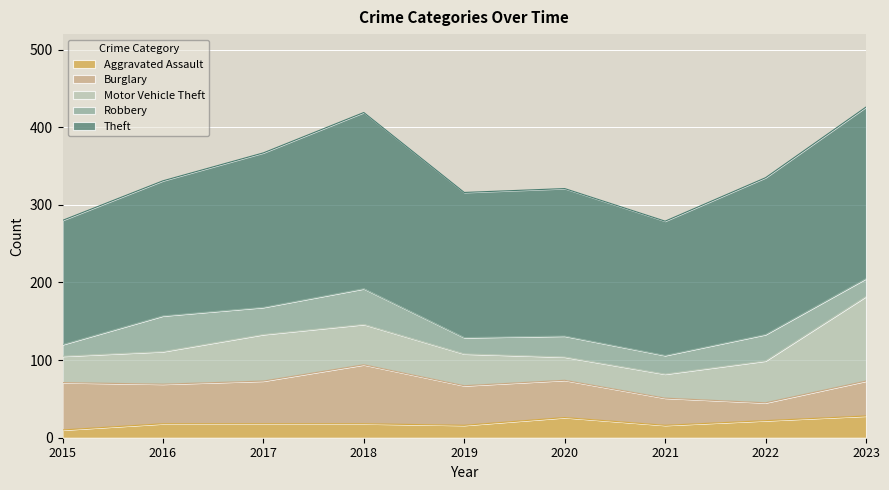

The Robbery series shows 12 at 2017. True or false?

False